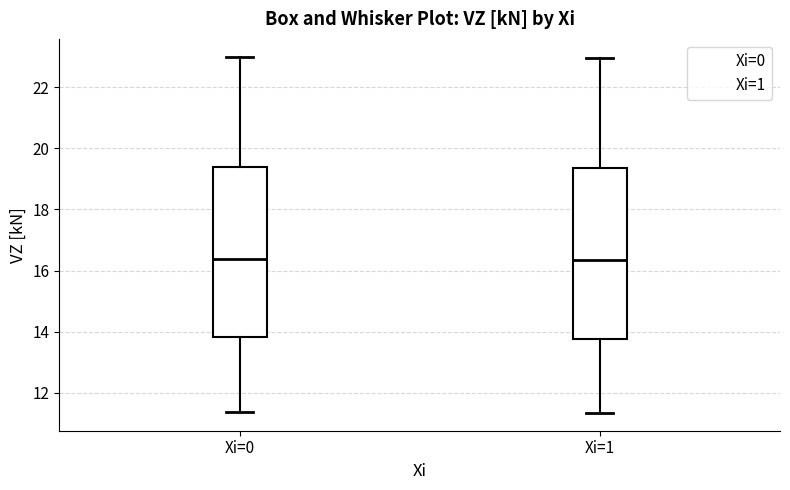

Reading left to right, transcribe this box plot: for each box, give where its median line is, the range the box spans, and where its two whiskers end, as read against the y-axis. The values are not printed on the chart, so give them approximately, as read against the axis.

Xi=0: median 16.4, box 13.8 to 19.4, whiskers 11.4 to 23.0
Xi=1: median 16.4, box 13.8 to 19.4, whiskers 11.4 to 23.0